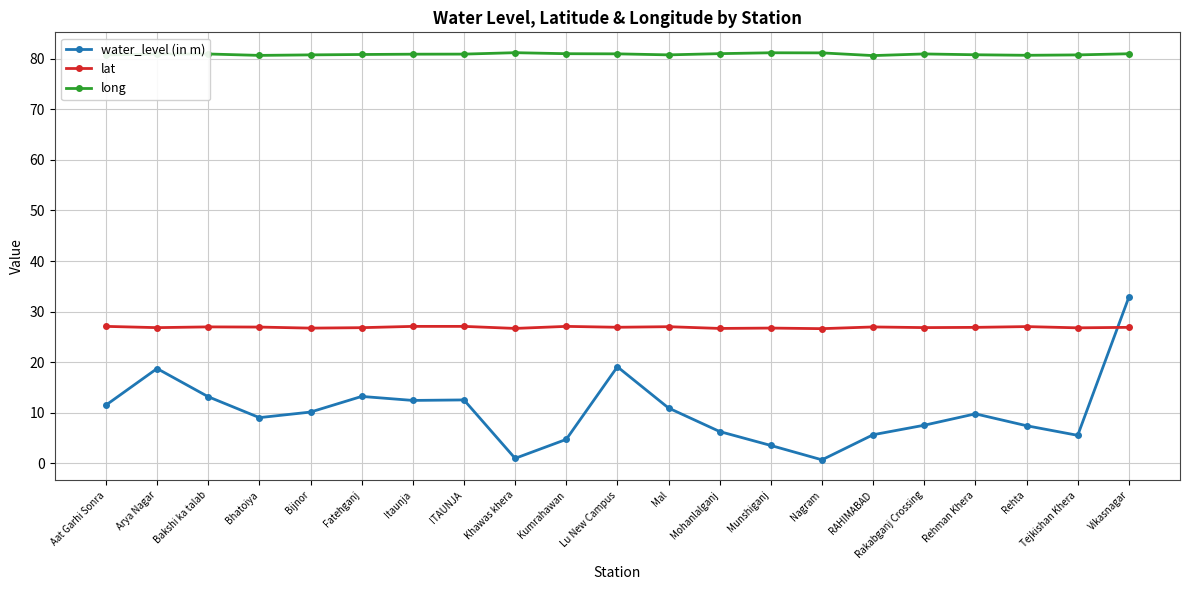

What is the sum of the lat values at Itaunja and Nagram?

53.7